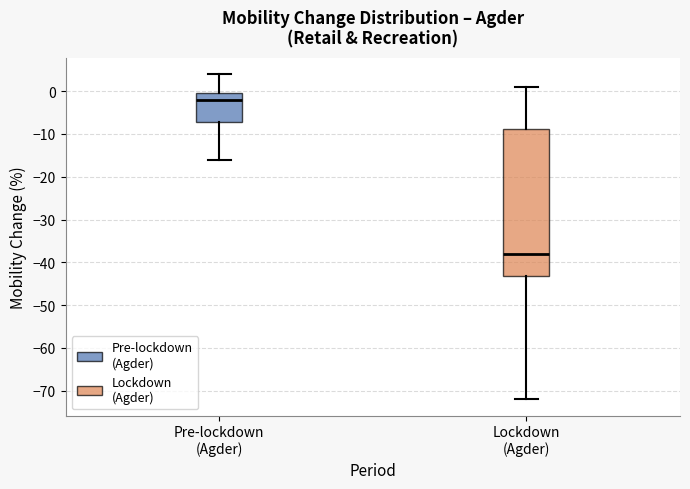

Reading left to right, read every box against the y-axis: the position of its median line, the range the box covers, and the ends of its whiskers. The values are not printed on the chart, so give them approximately, as read against the axis.

Pre-lockdown (Agder): median -2, box -7 to 0, whiskers -16 to 4
Lockdown (Agder): median -38, box -43 to -9, whiskers -72 to 1